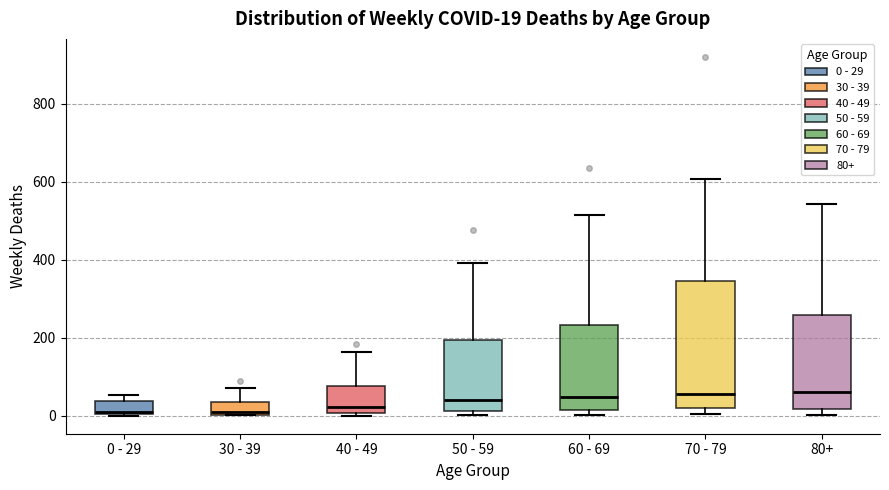

Comparing the boxes themselves (not the whiskers), which one is the tallest?

70 - 79